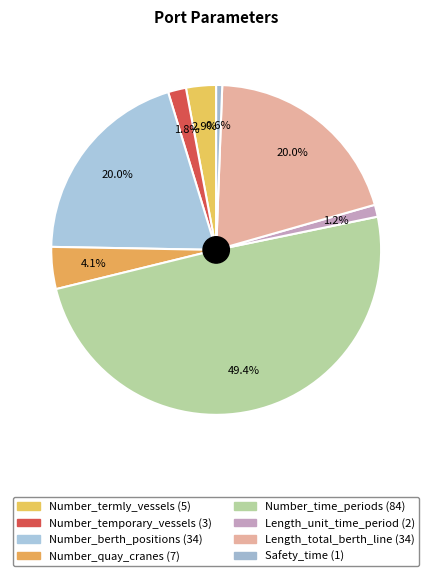

How many segments does this pie chart have?

8